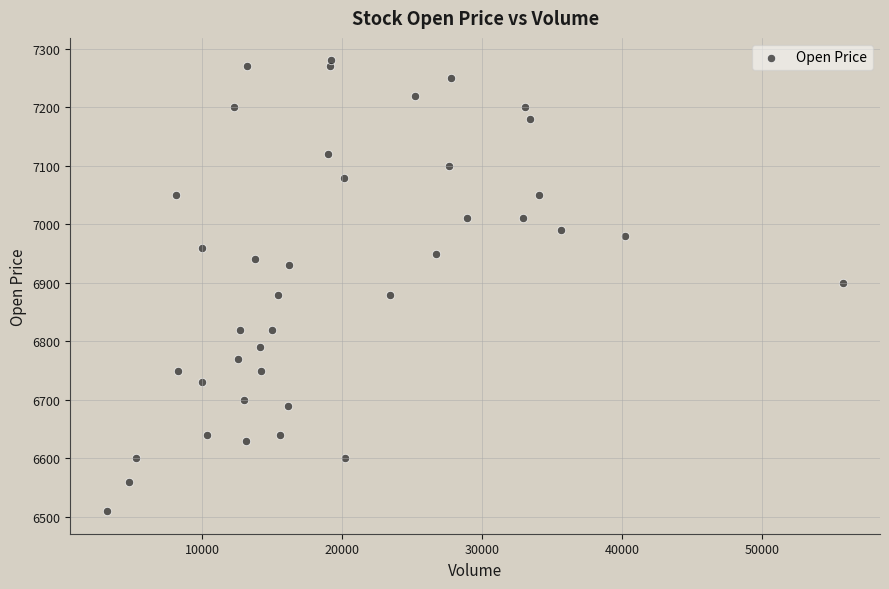

What is the range of X values (max minus min)?

52609